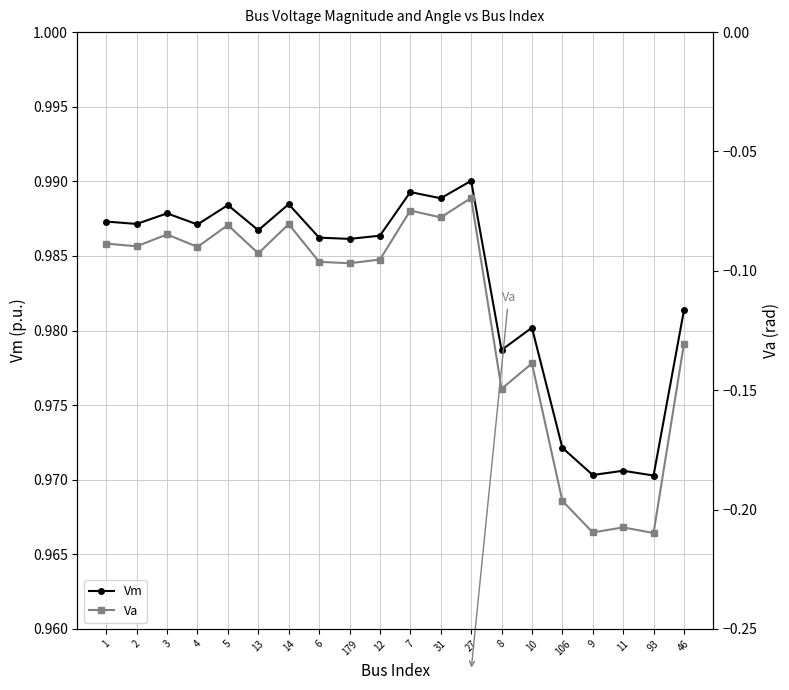

What is the label of the 15th point from the right?

13